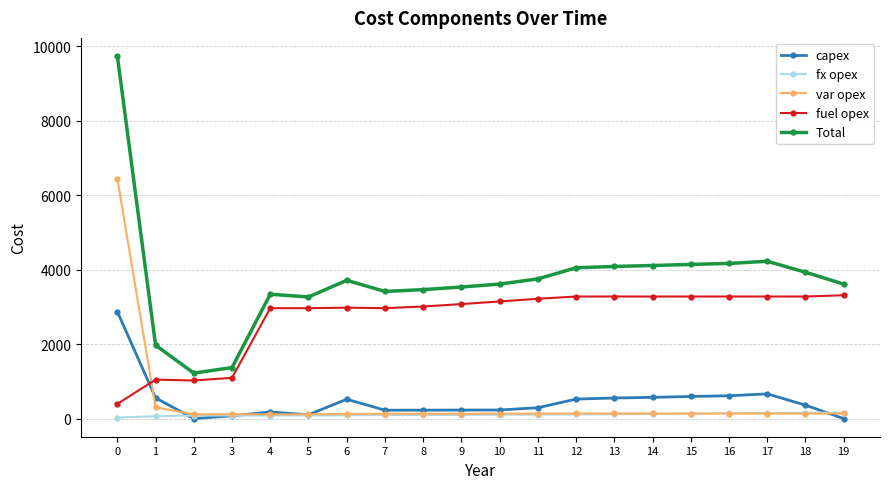

What is the difference between the highest and lowest values at 1?

1907